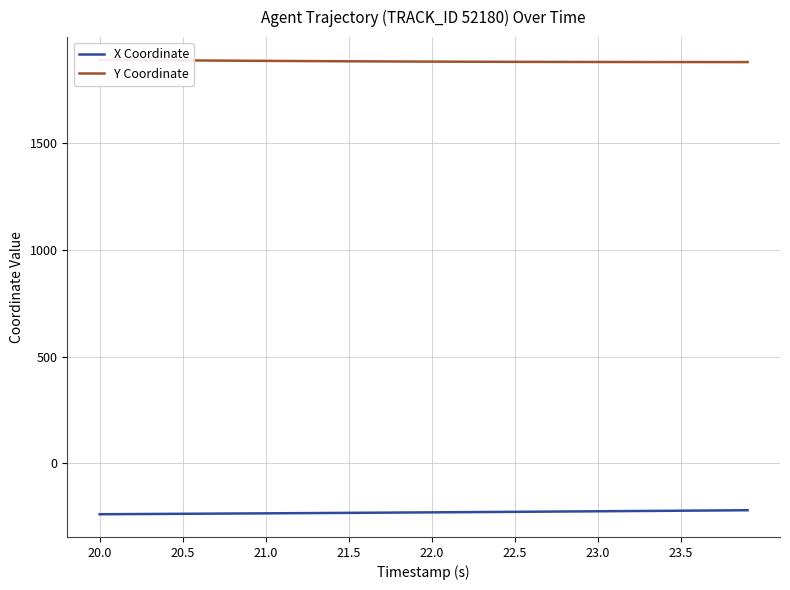

Rank the series by their maximum value, from lowest to highest.

X Coordinate, Y Coordinate